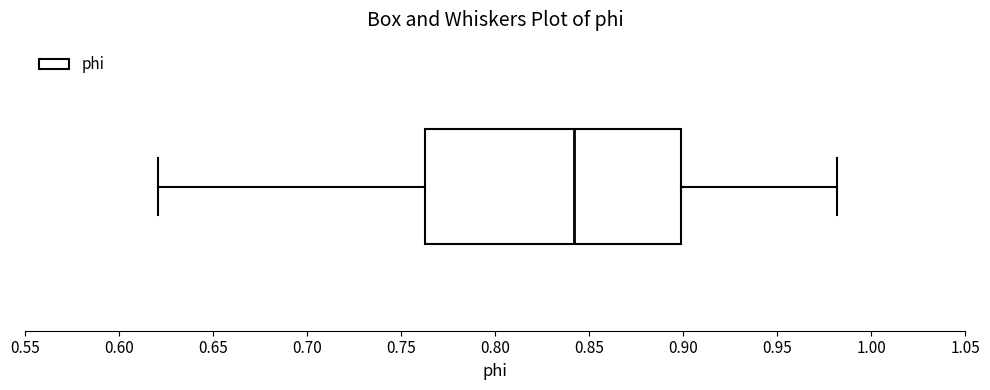

Read this box plot against the x-axis: the position of the median line, the range covered by the box, and the ends of both whiskers. The values are not printed on the chart, so give them approximately, as read against the axis.

median 0.840, box 0.765 to 0.900, whiskers 0.620 to 0.980